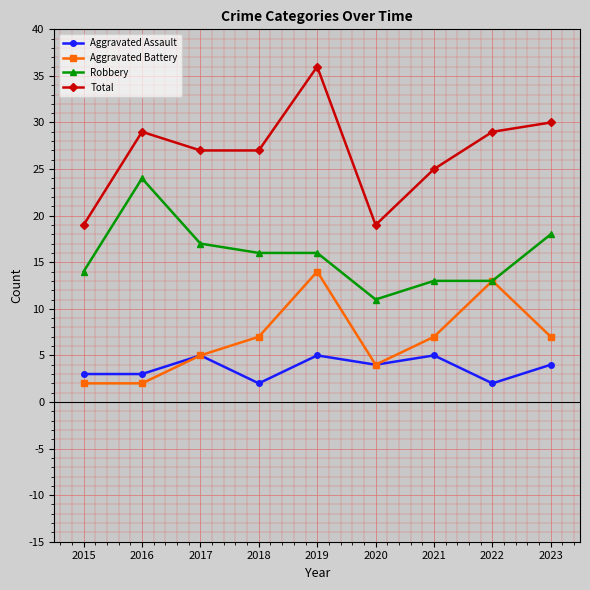

Does the chart display data point markers on the line(s)?

Yes